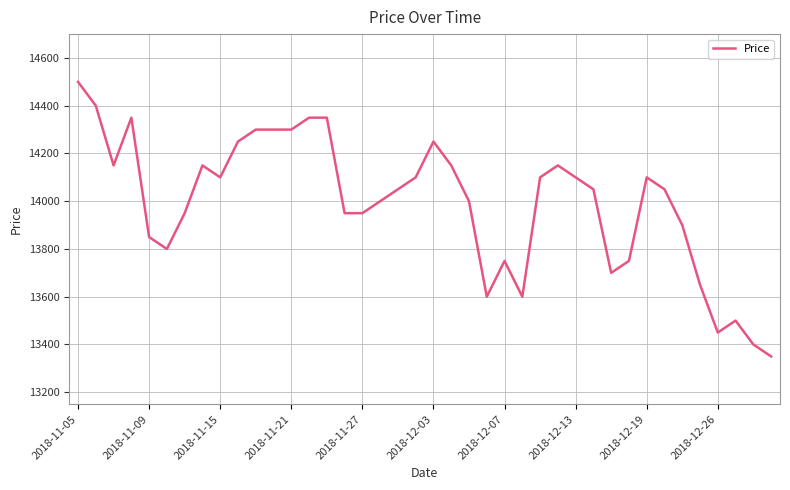

What is the difference between the maximum and minimum values?

1150